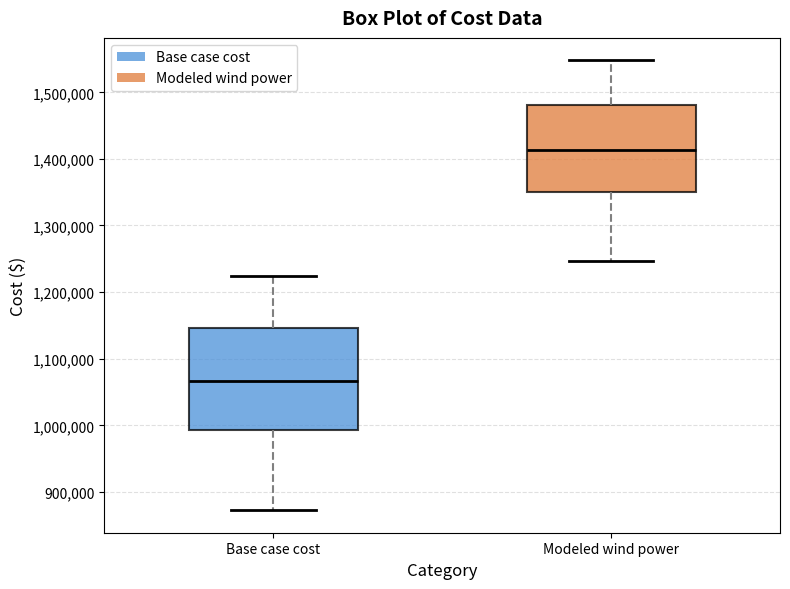

Where does the lower whisker of the box for Base case cost end on the y-axis? The values are not printed on the chart, so give them approximately, as read against the axis.

870000